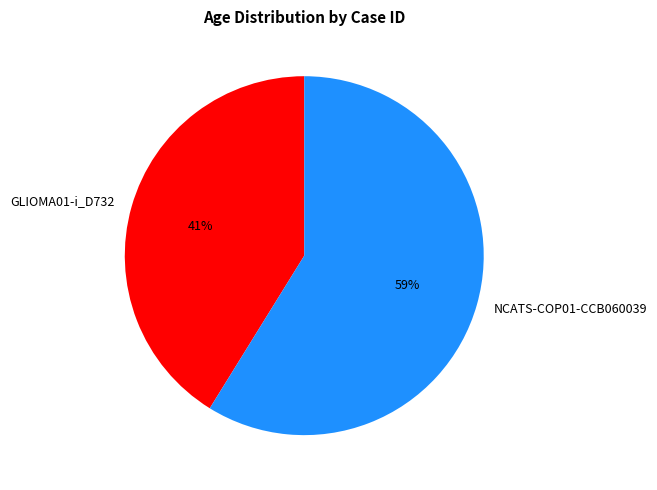

Combined, do NCATS-COP01-CCB060039 and GLIOMA01-i_D732 account for over 50%?

Yes